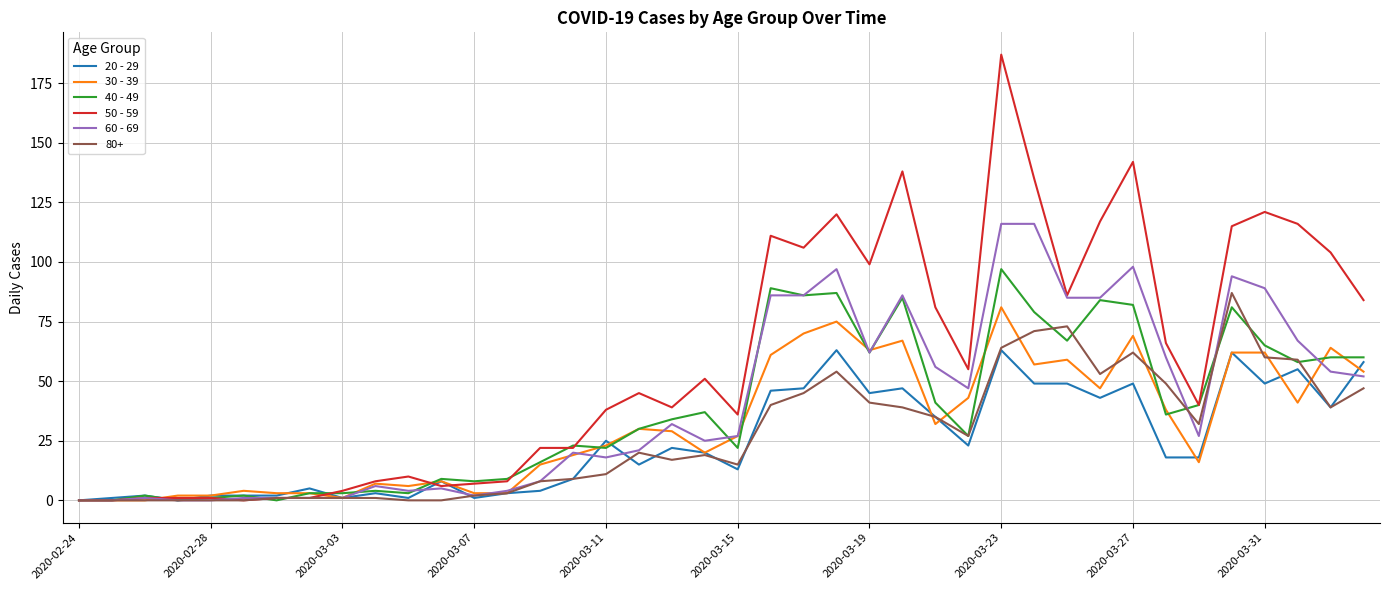

Which series has the largest total across all categories?

50 - 59